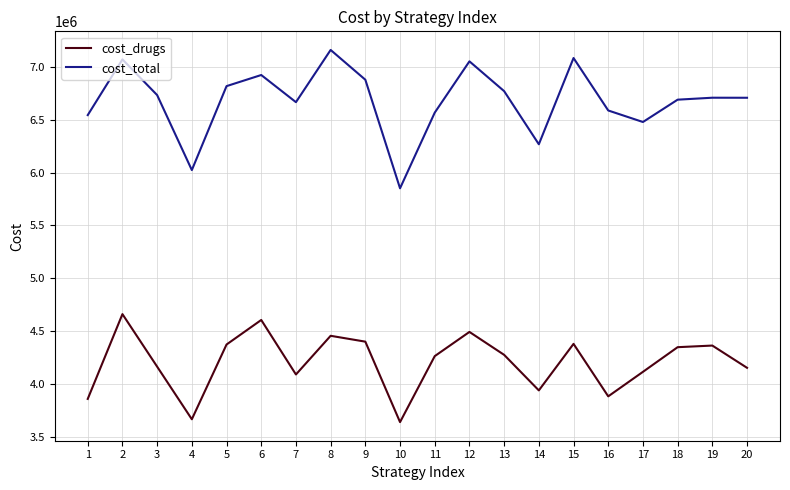

True or false: cost_total and cost_drugs cross at least once.

False